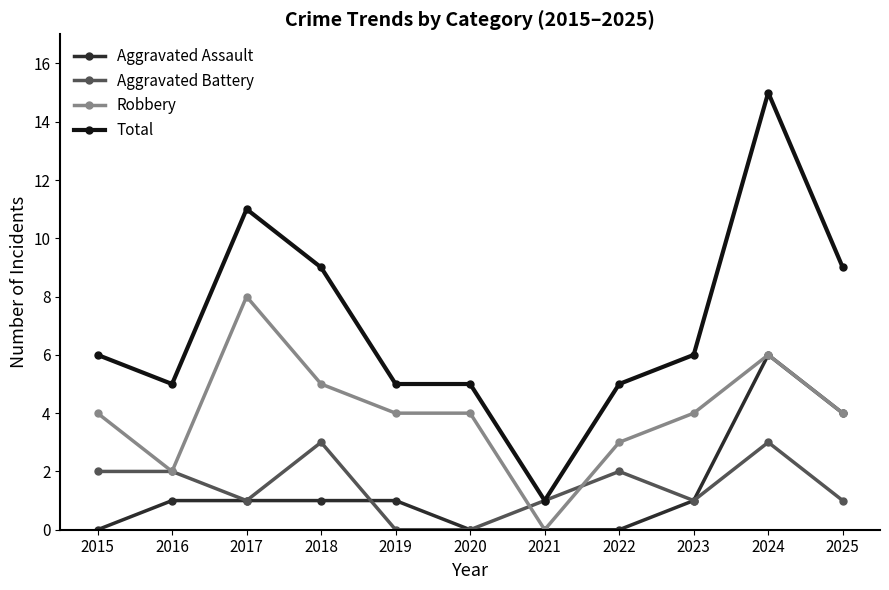

At which label does Robbery reach its minimum?

2021